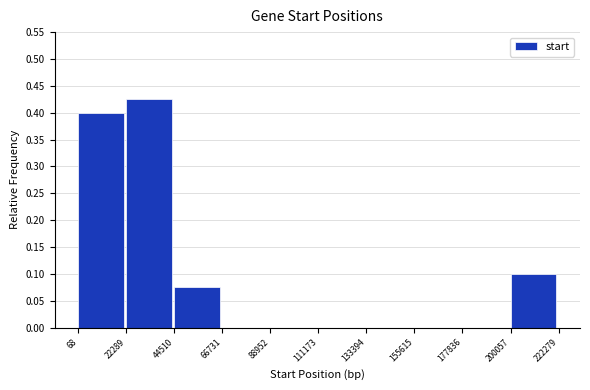

Reading left to right, list every bar in this chart as the range it spans on the x-axis followed by its height. The values are not printed on the chart, so give them approximately, as read against the axis.

68 to 22289: 0.400
22289 to 44510: 0.425
44510 to 66731: 0.075
66731 to 88952: 0
88952 to 111173: 0
111173 to 133394: 0
133394 to 155615: 0
155615 to 177836: 0
177836 to 200057: 0
200057 to 222279: 0.100